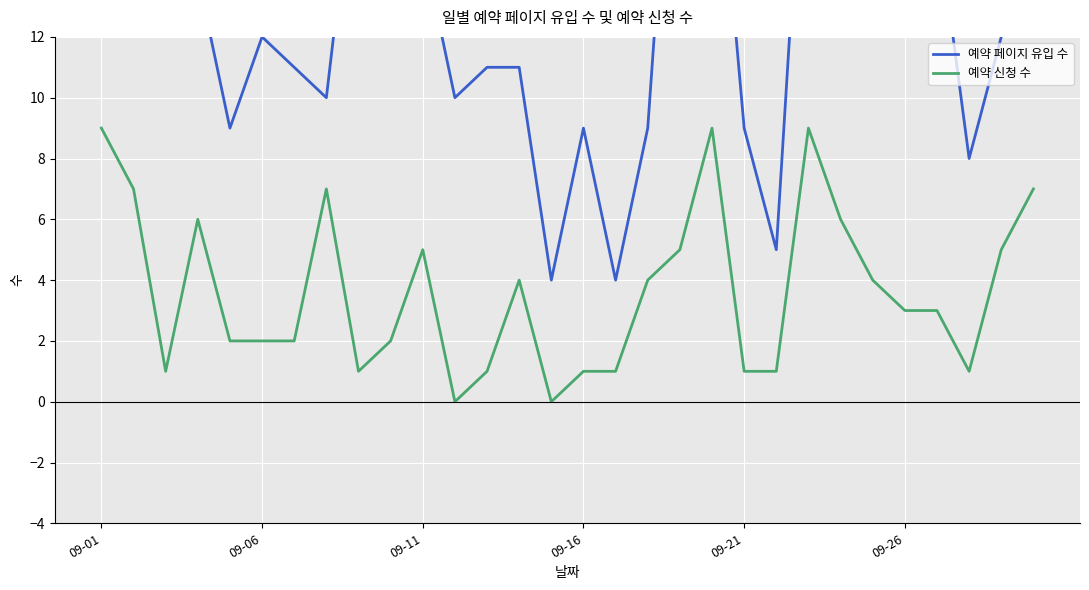

What is the greatest value displayed?

24